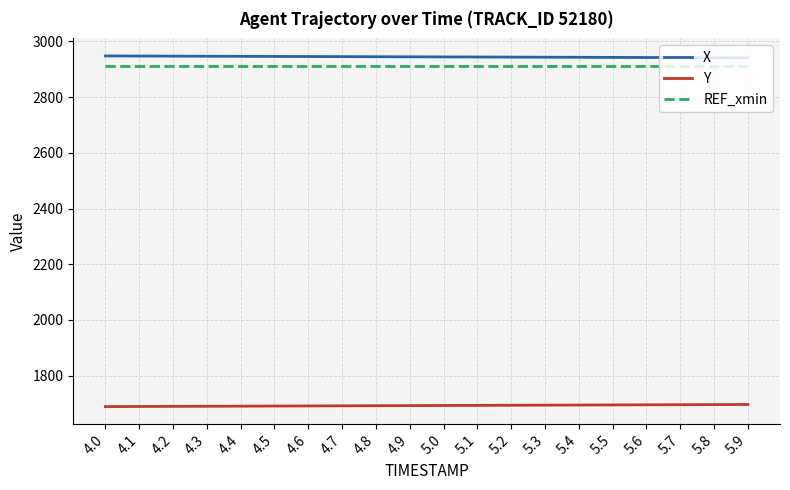

True or false: Y and REF_xmin cross at least once.

False